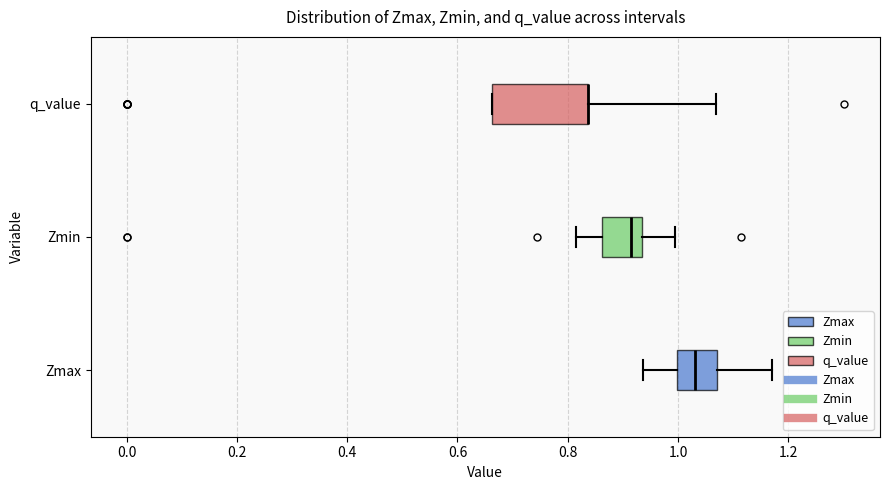

Reading bottom to top, transcribe this box plot: for each box, give where its median line is, the range the box spans, and where its two whiskers end, as read against the x-axis. The values are not printed on the chart, so give them approximately, as read against the axis.

Zmax: median 1.04, box 1.00 to 1.08, whiskers 0.94 to 1.16
Zmin: median 0.92, box 0.86 to 0.94, whiskers 0.82 to 1.00
q_value: median 0.84 (drawn on the box's right edge), box 0.66 to 0.84, whiskers 0.66 to 1.06